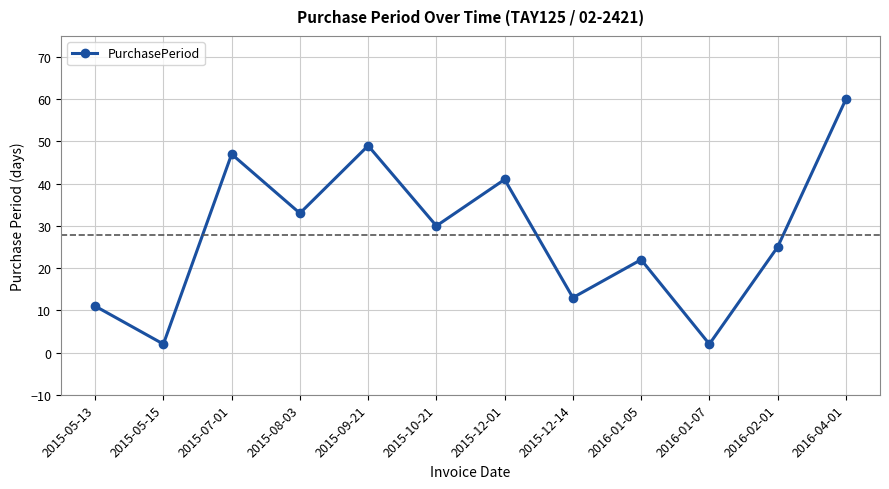

How many interior local valleys (lower than both neighbors) does the data have?

5